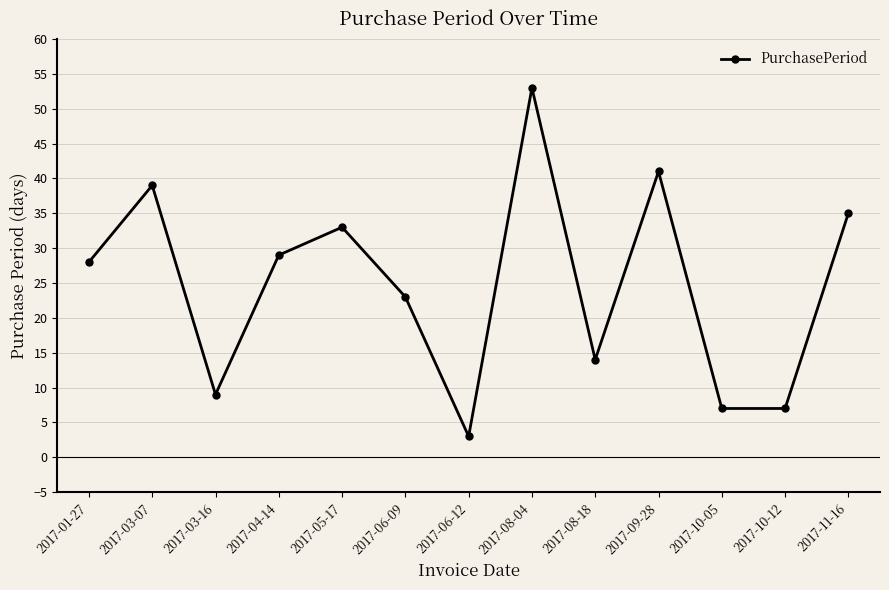

What is the label of the 4th point from the left?

2017-04-14